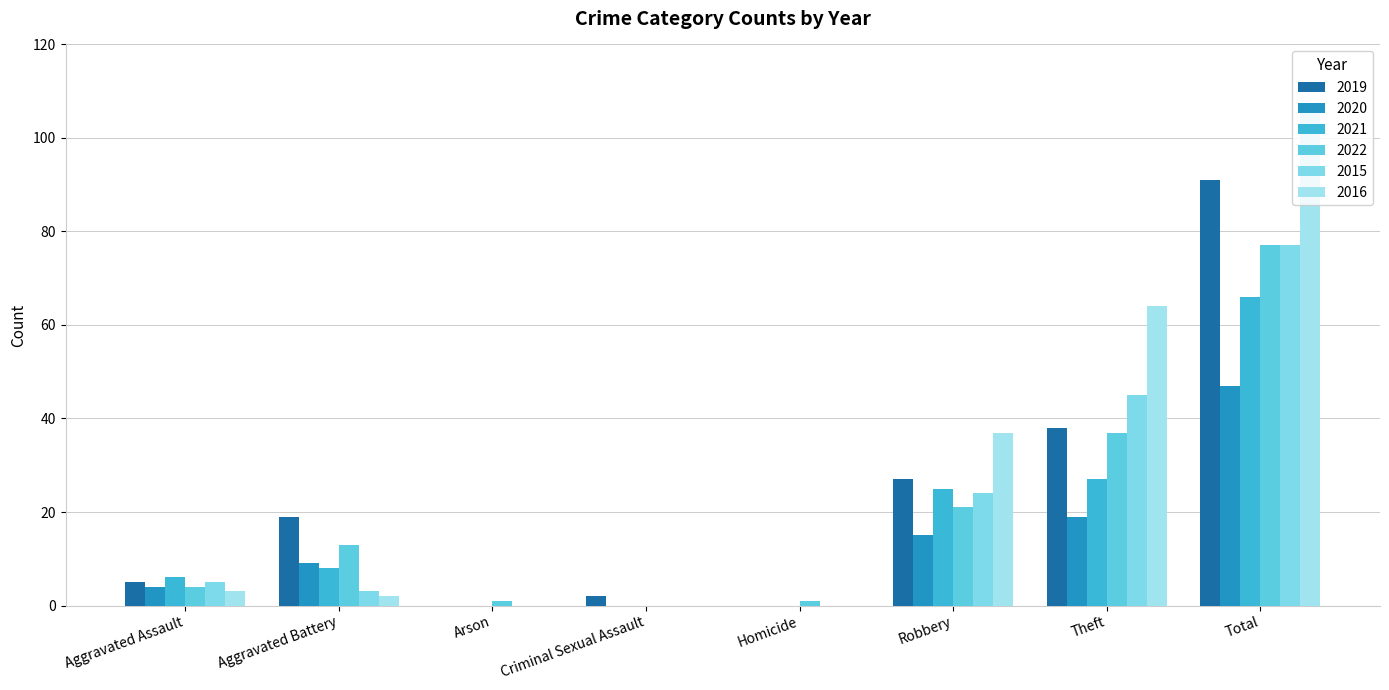

Count the number of data series in this chart.

6